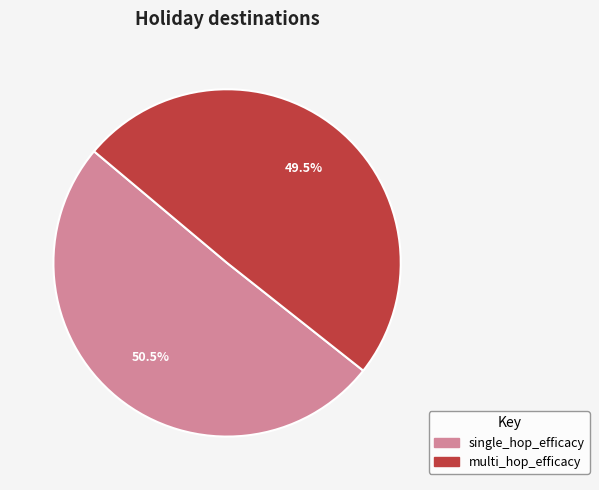

What portion of the pie excludes multi_hop_efficacy?

50.5%